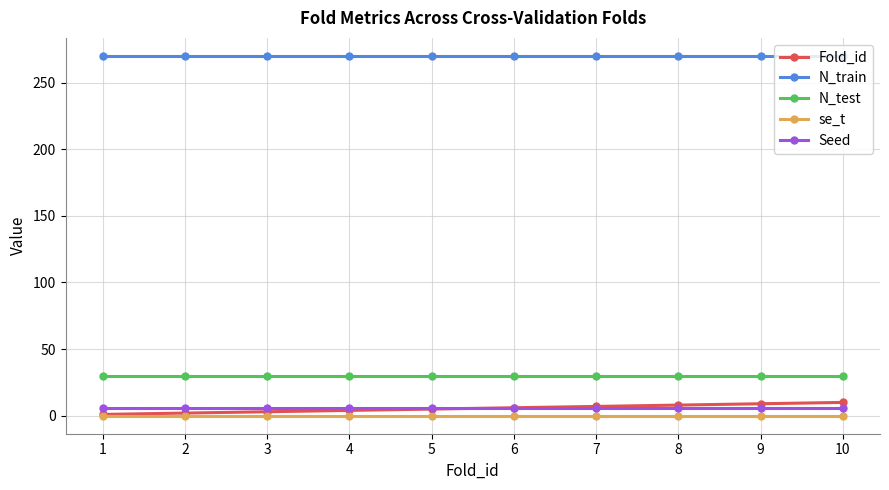

What is the lowest value of the N_train series?

270.0